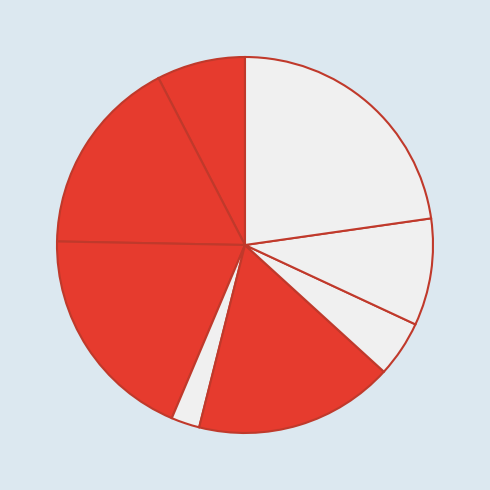

Count the number of slices in the pie.

8